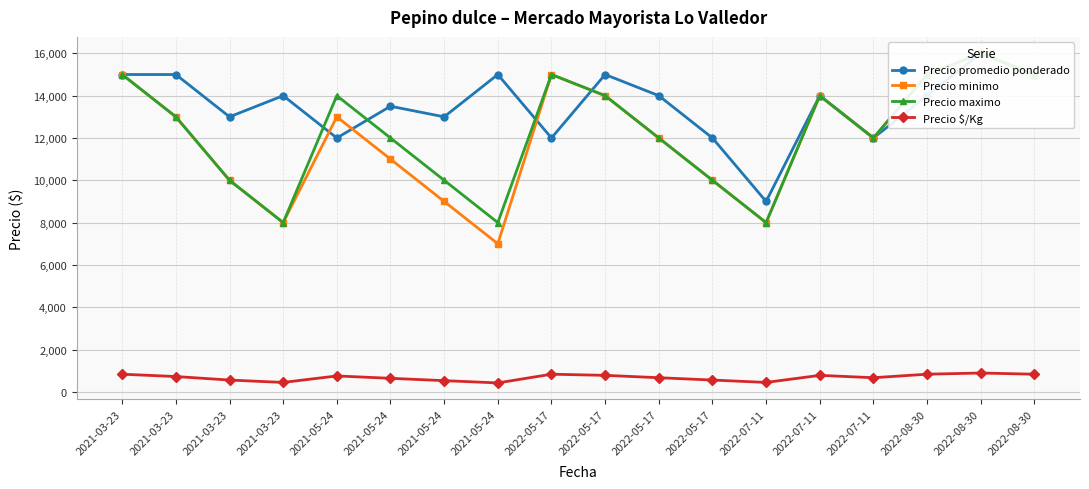

At which label does Precio maximo first exceed 13000?

2021-03-23